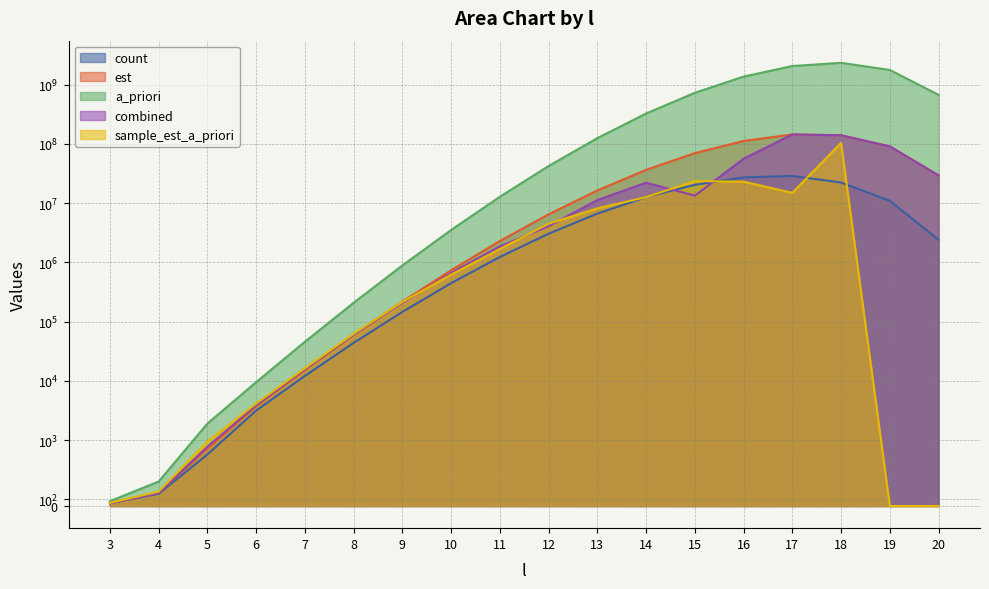

At 3, list the series in order from smallest to largest.

combined, count, est, sample_est_a_priori, a_priori